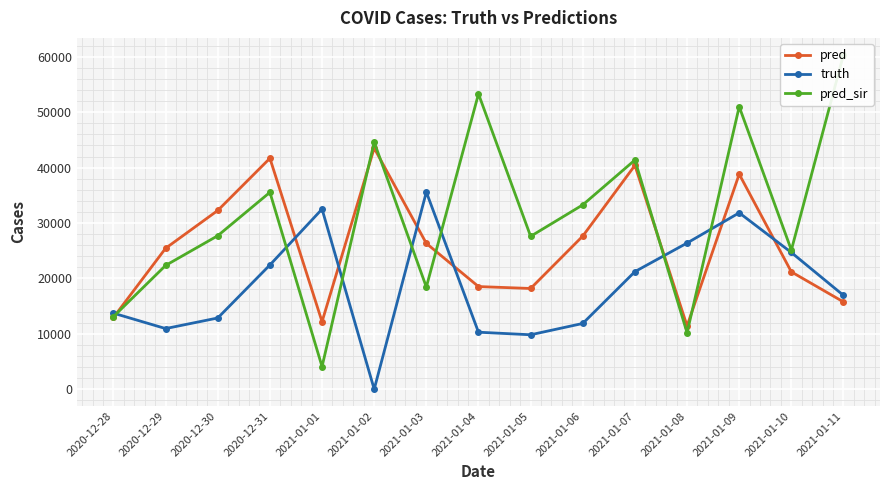

Reading left to right, what are all the values shown in this chart?

pred: 2020-12-28=12956.0	2020-12-29=25440.0	2020-12-30=32267.0	2020-12-31=41685.0	2021-01-01=12188.0	2021-01-02=43522.0	2021-01-03=26321.0	2021-01-04=18528.0	2021-01-05=18184.0	2021-01-06=27643.0	2021-01-07=40404.0	2021-01-08=11432.0	2021-01-09=38820.0	2021-01-10=21183.0	2021-01-11=15753.0
truth: 2020-12-28=13725.0	2020-12-29=10945.0	2020-12-30=12858.0	2020-12-31=22427.0	2021-01-01=32513.0	2021-01-02=0.0	2021-01-03=35586.0	2021-01-04=10290.0	2021-01-05=9827.0	2021-01-06=11871.0	2021-01-07=21224.0	2021-01-08=26386.0	2021-01-09=31842.0	2021-01-10=24680.0	2021-01-11=16934.0
pred_sir: 2020-12-28=13105.4	2020-12-29=22342.0	2020-12-30=27708.0	2020-12-31=35538.0	2021-01-01=4080.0	2021-01-02=44608.0	2021-01-03=18443.0	2021-01-04=53306.0	2021-01-05=27599.0	2021-01-06=33278.0	2021-01-07=41374.0	2021-01-08=10185.0	2021-01-09=51005.0	2021-01-10=25116.0	2021-01-11=60397.0